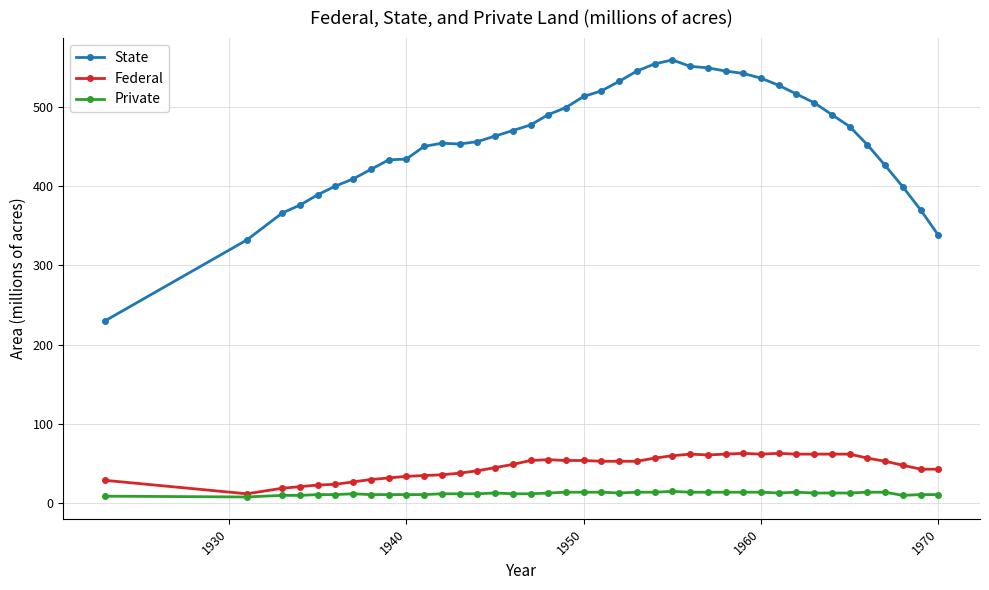

Which series has the largest total across all categories?

State